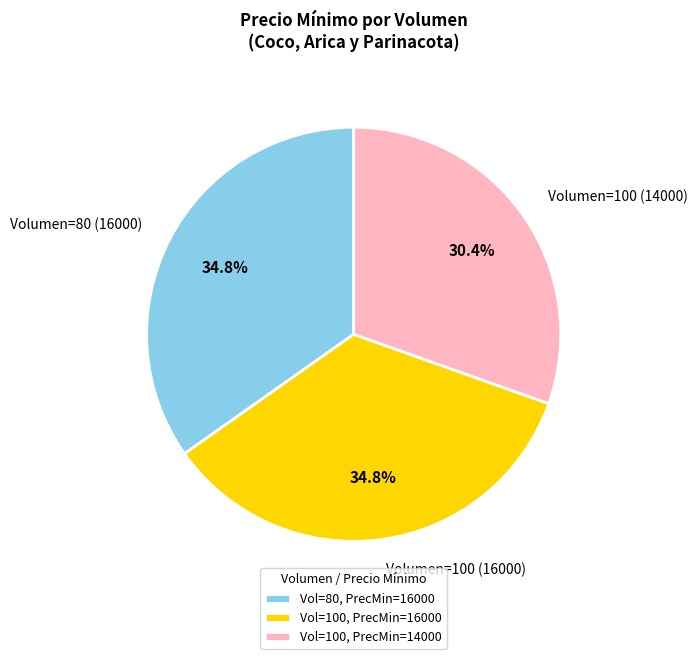

Does Volumen=80 (16000) account for over 50% of the chart?

No